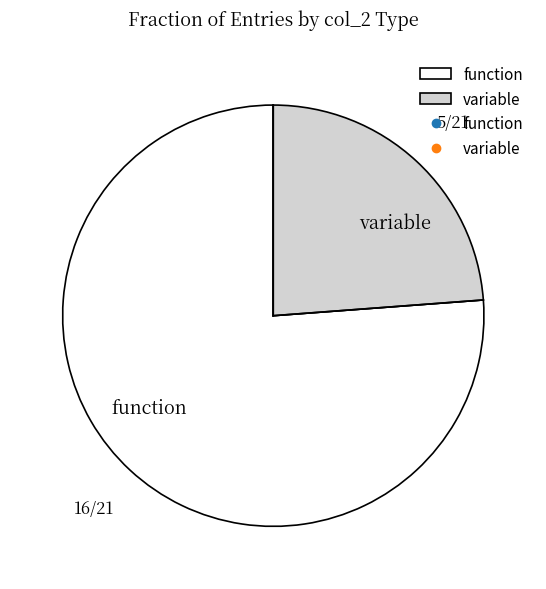

Rank the categories by value from lowest to highest.

variable, function